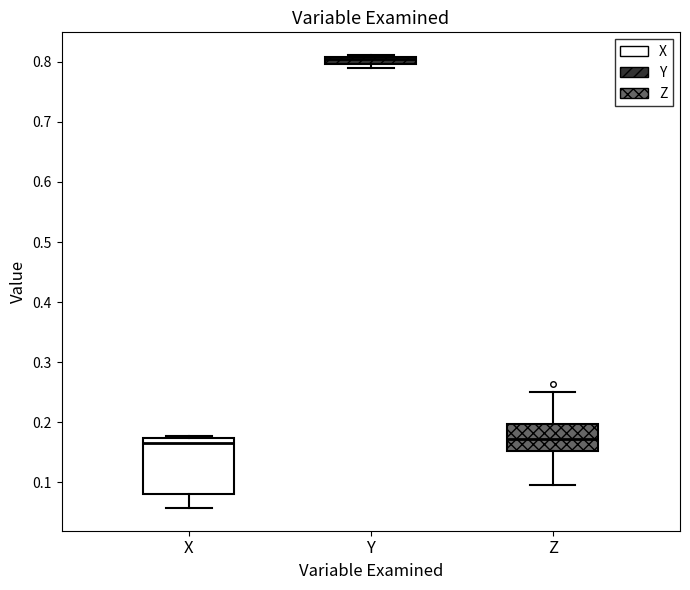

Where does the median line of the box for Z sit on the y-axis? The values are not printed on the chart, so give them approximately, as read against the axis.

0.17